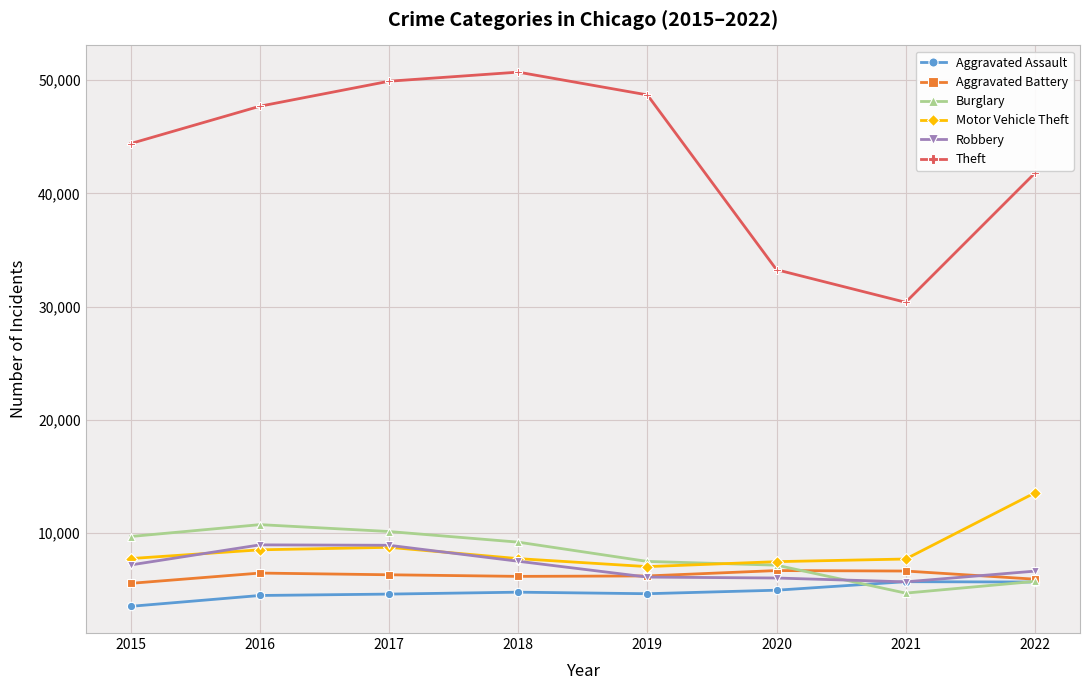

The Aggravated Battery series shows 6647 at 2021. True or false?

True